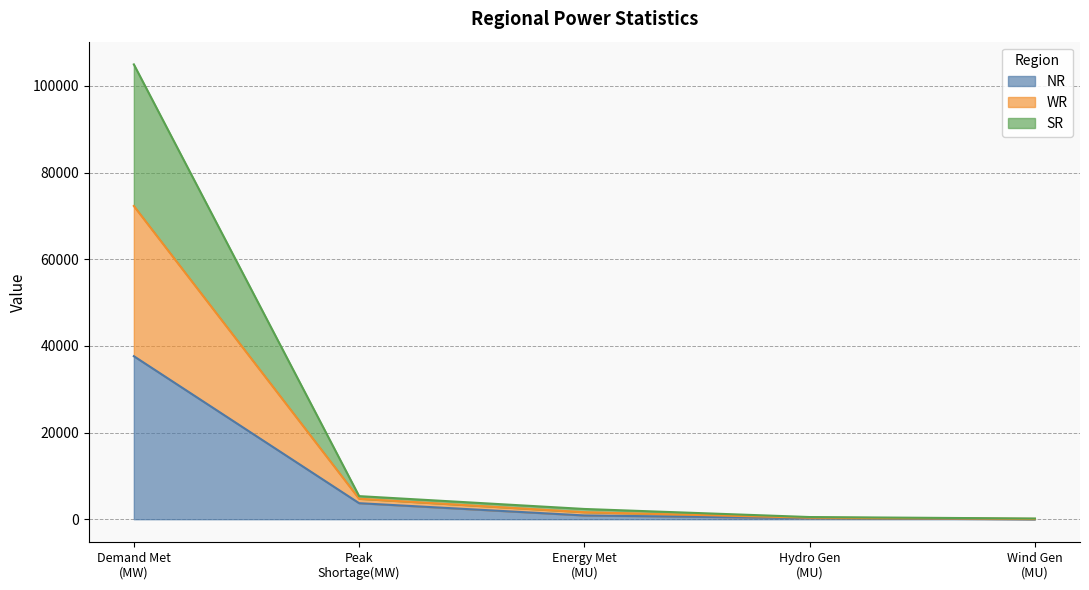

What is the highest value of the NR series?

37628